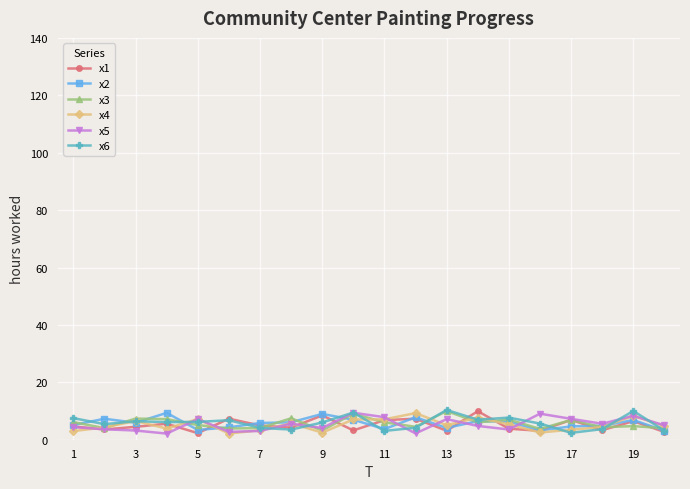

What is the value of the x1 point at the 3rd from the left?

4.5